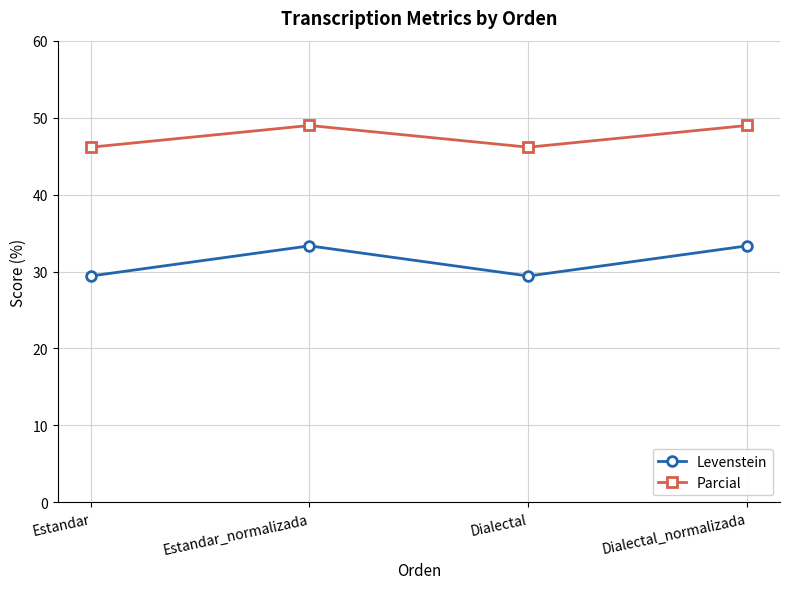

What is the lowest value of the Parcial series?

46.2